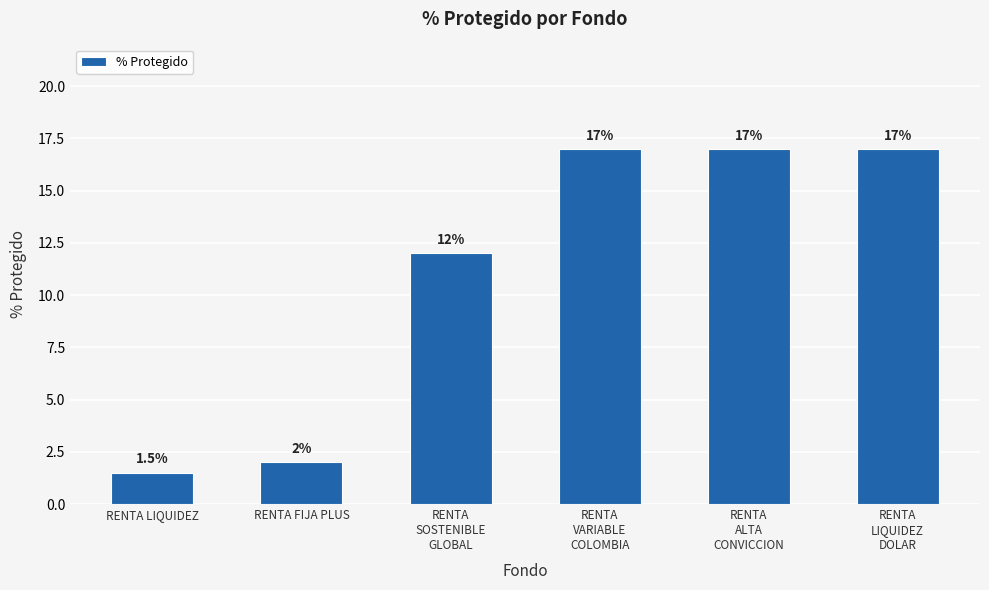

The chart shows a value of 1.5 at RENTA LIQUIDEZ. True or false?

True